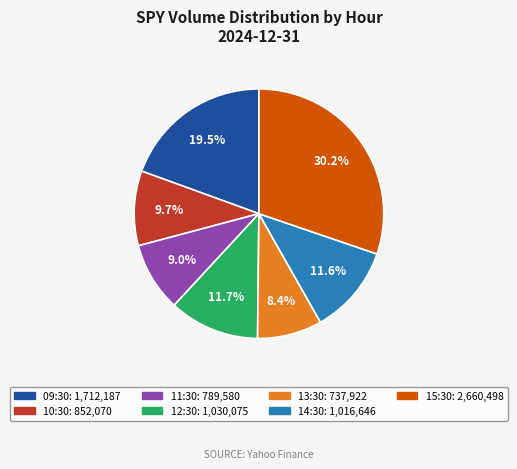

Does any single category account for the majority?

No